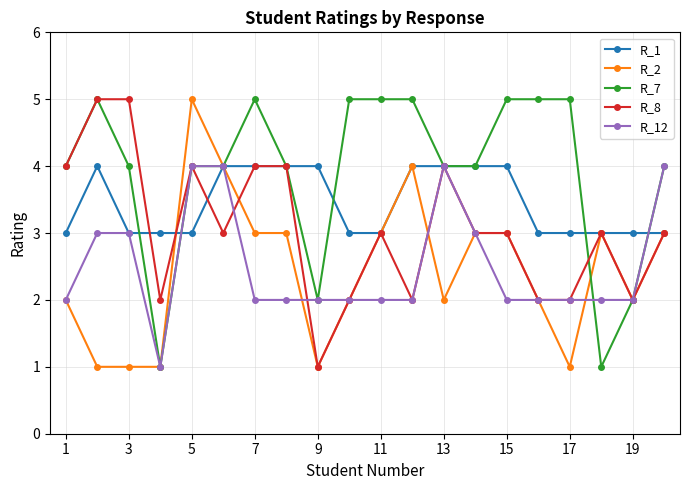

Which series has the largest total across all categories?

R_7